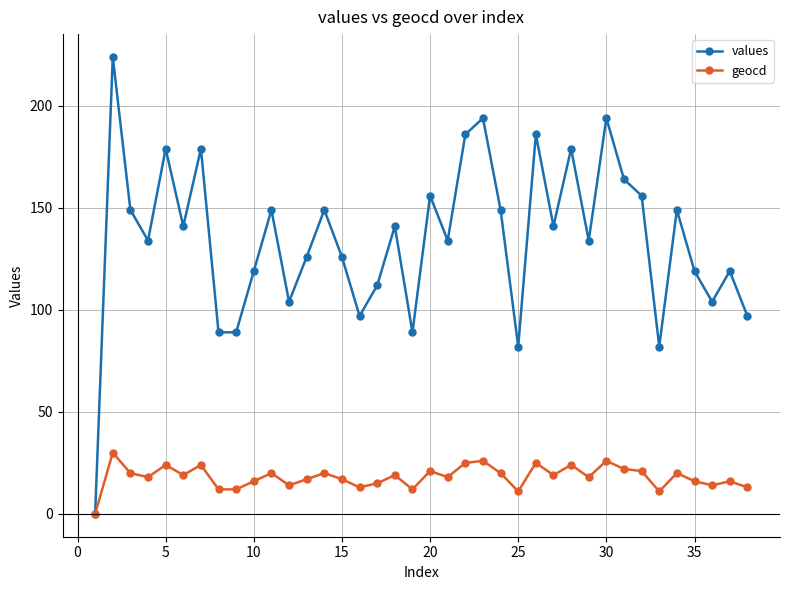

Reading left to right, transcribe all the data shown in this chart.

values: 0	224	149	134	179	141	179	89	89	119	149	104	126	149	126	97	112	141	89	156	134	186	194	149	82	186	141	179	134	194	164	156	82	149	119	104	119	97
geocd: 0	30	20	18	24	19	24	12	12	16	20	14	17	20	17	13	15	19	12	21	18	25	26	20	11	25	19	24	18	26	22	21	11	20	16	14	16	13